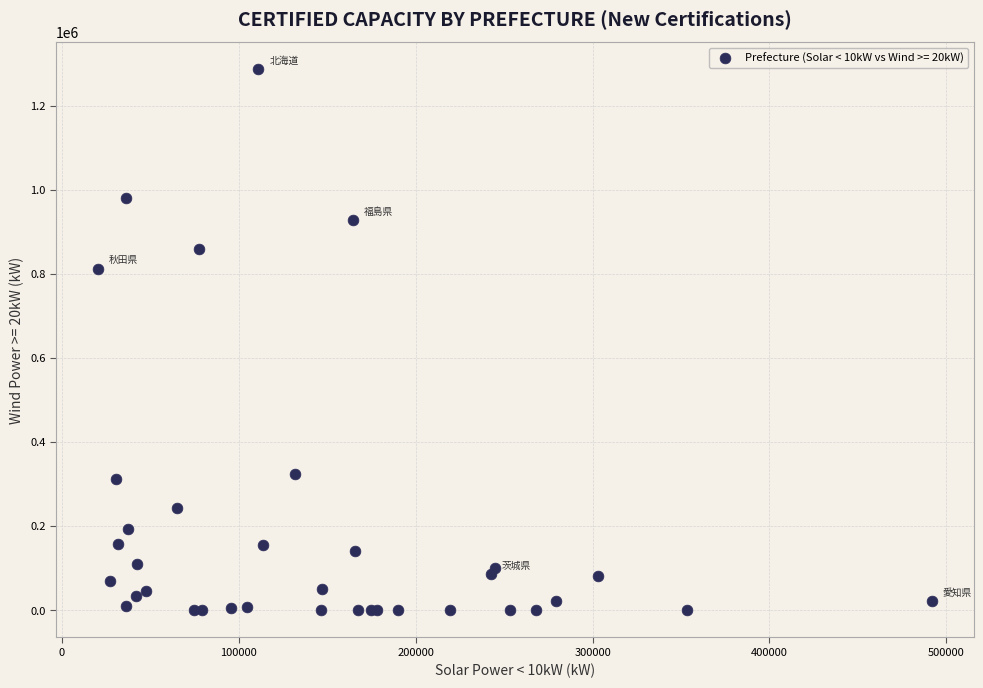

What Y value in the scatter plot is closest to 643355?

812320